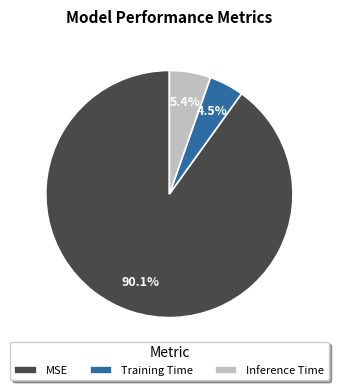

To the nearest percent, what is the average slice percentage?

33%